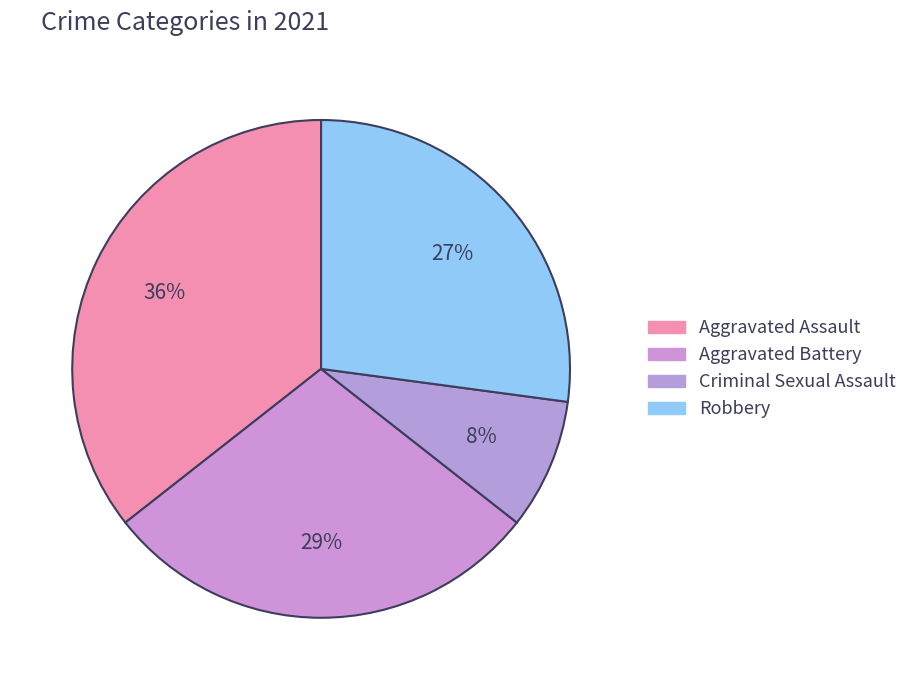

Approximately how many times larger is the value at Robbery compared to Aggravated Battery?

0.9